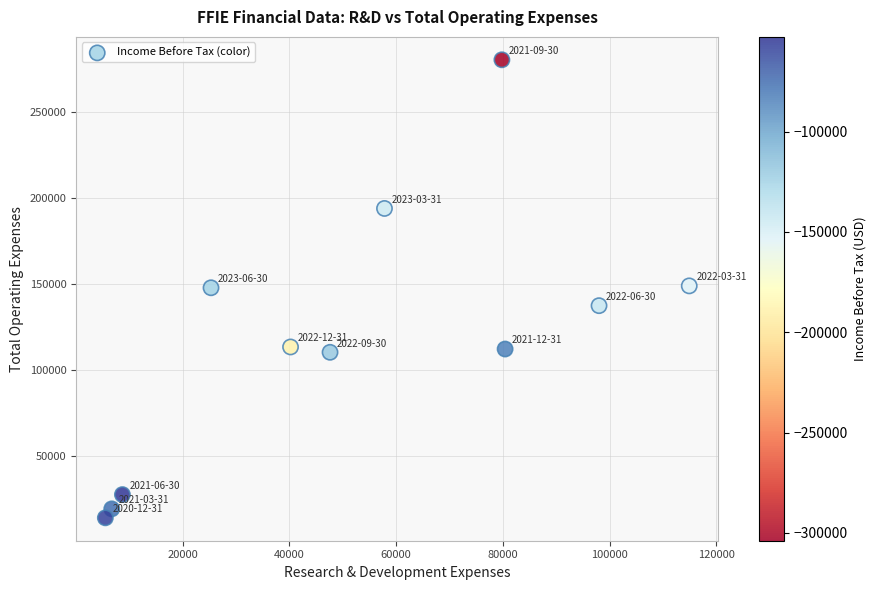

What is the average Y value?

118755